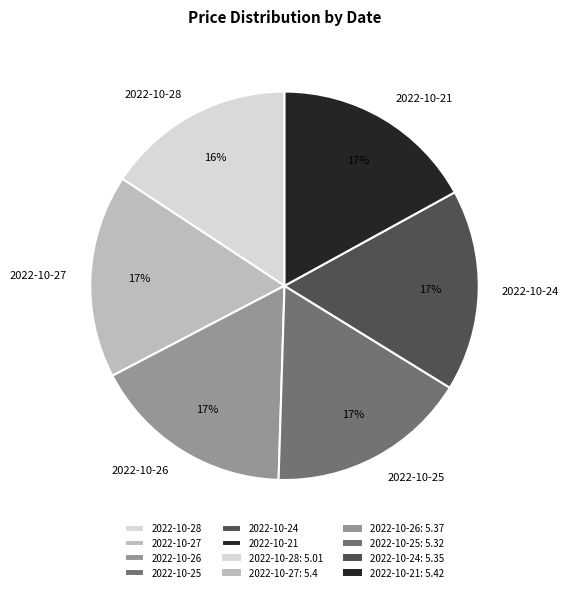

What is the ratio of the value at 2022-10-28 to the value at 2022-10-27?

0.9